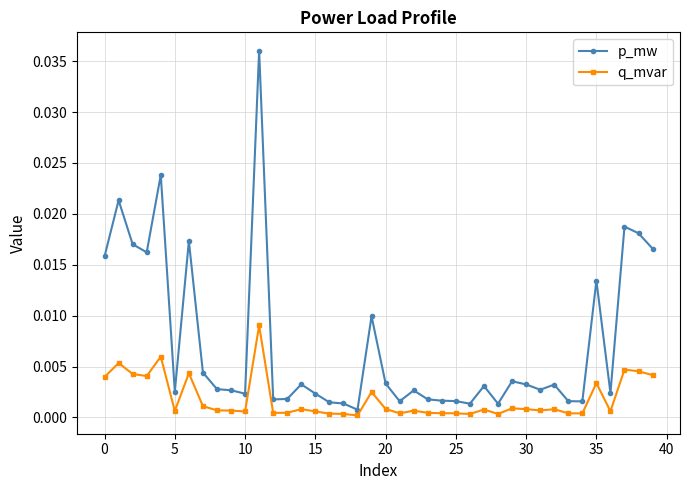

True or false: p_mw has more than 0 interior local peaks.

True